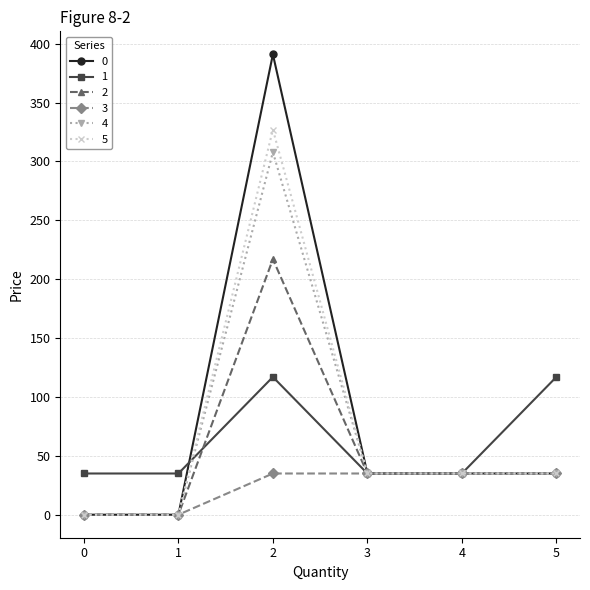

At which category is the sum across all series the highest?

2